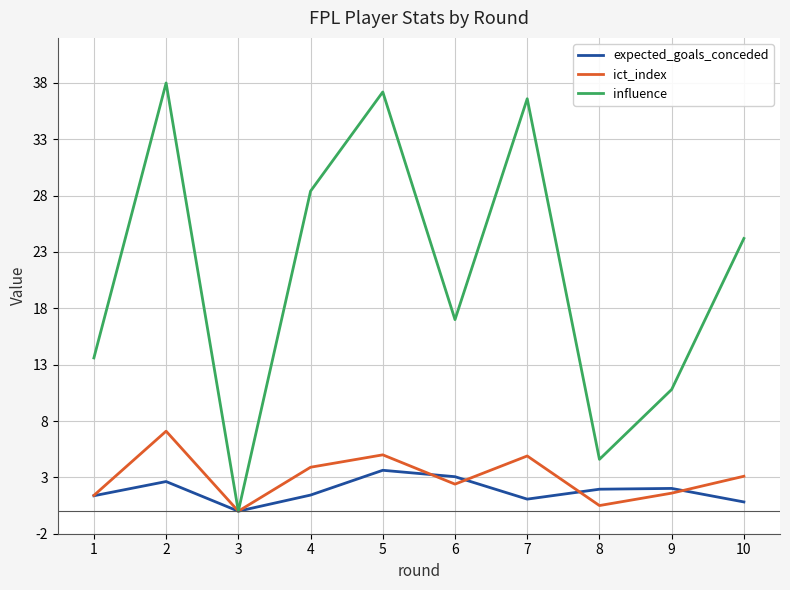

The influence series shows 4.6 at 8. True or false?

True